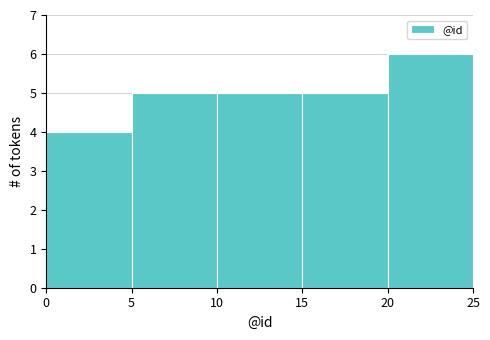

Reading left to right, list every bar in this chart as the range it spans on the x-axis followed by its height. The values are not printed on the chart, so give them approximately, as read against the axis.

0 to 5: 4
5 to 10: 5
10 to 15: 5
15 to 20: 5
20 to 25: 6